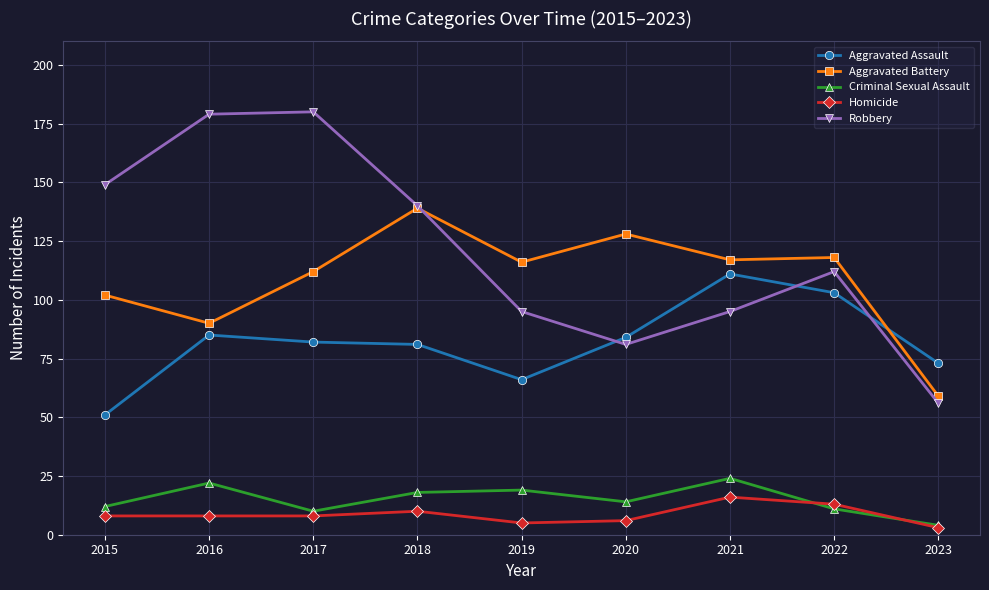

What are all the series names shown in the legend?

Aggravated Assault, Aggravated Battery, Criminal Sexual Assault, Homicide, Robbery